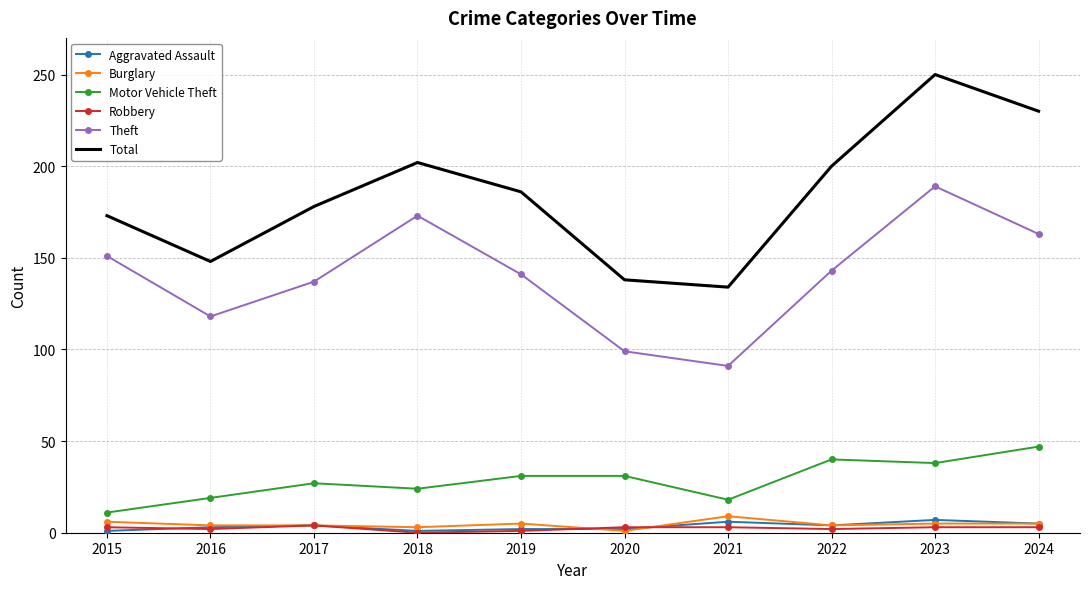

Which category has the highest value across all series?

2023